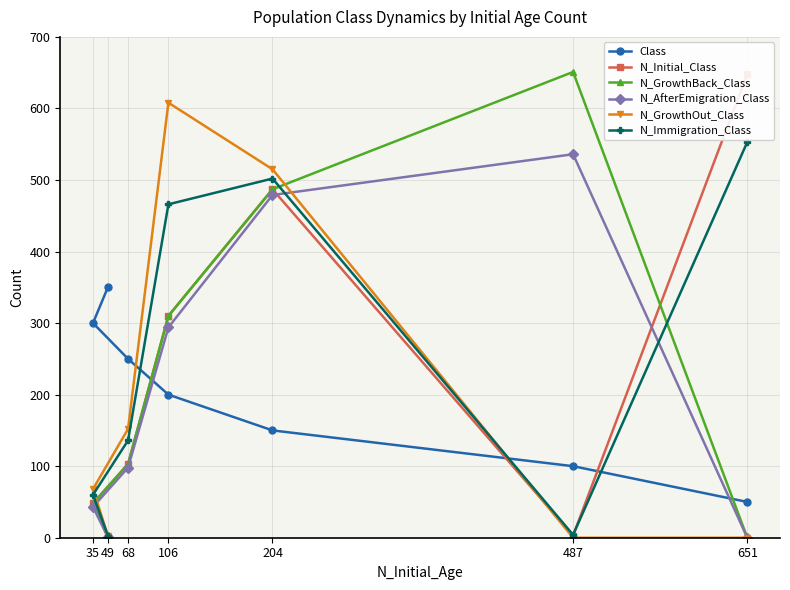

Between 106 and 68, which series saw the biggest shift?

N_GrowthOut_Class